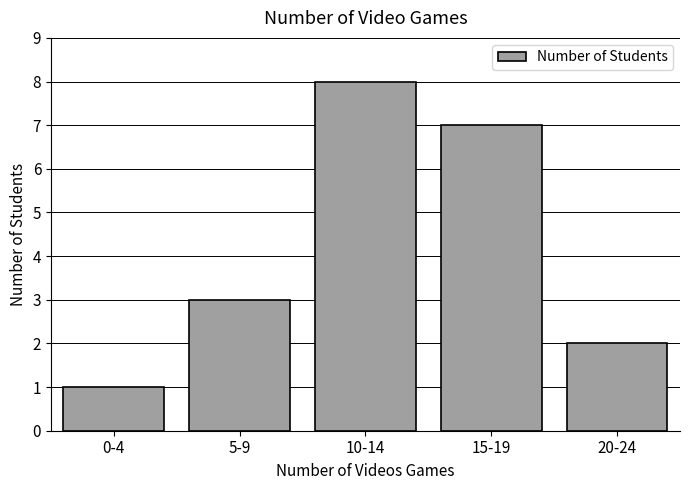

Reading right to left, transcribe all the data shown in this chart.

2	7	8	3	1